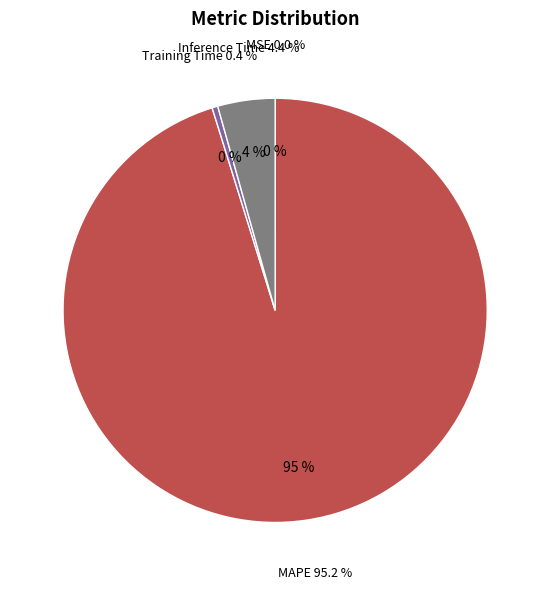

Count the number of slices in the pie.

5